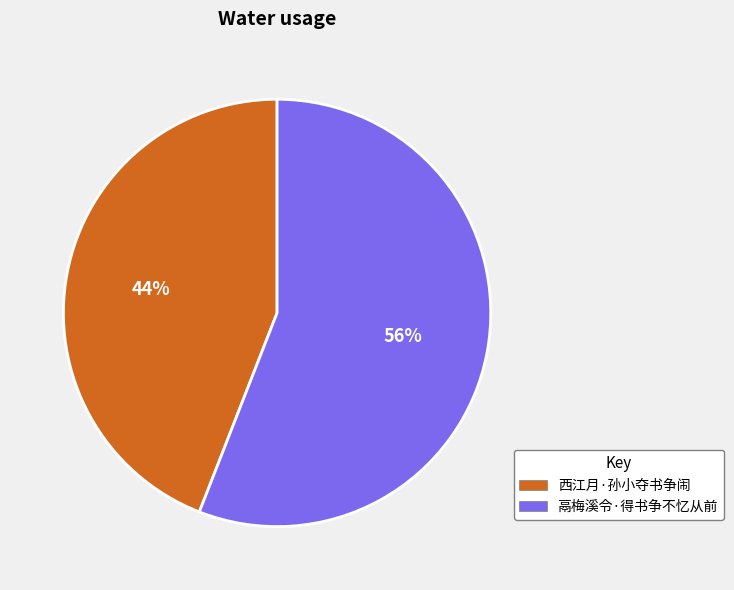

Count the number of slices in the pie.

2